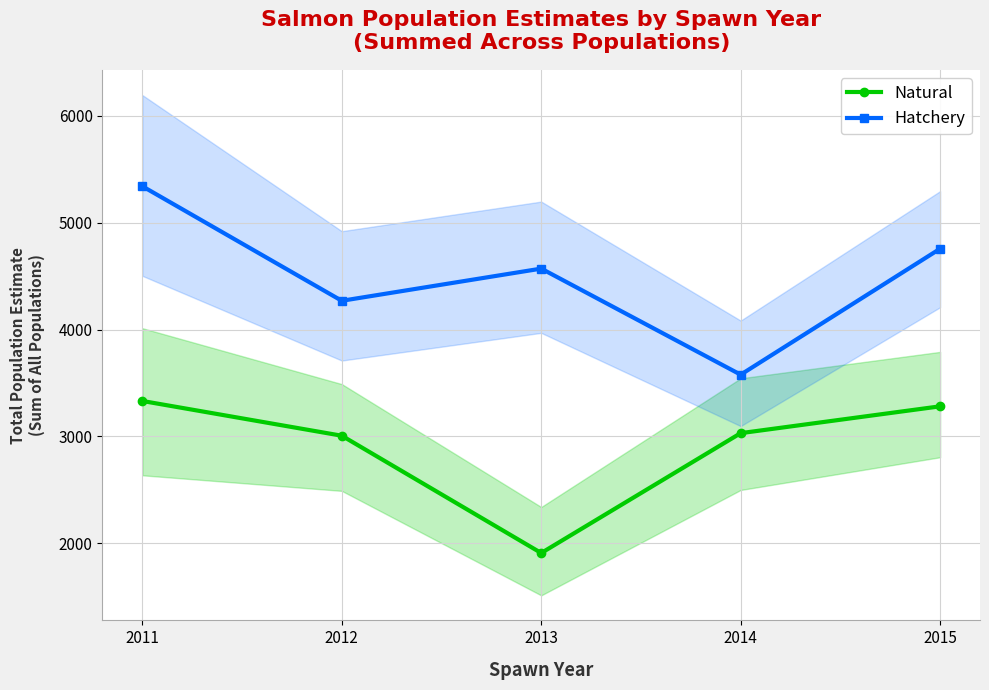

True or false: Hatchery and Natural intersect in this chart.

False